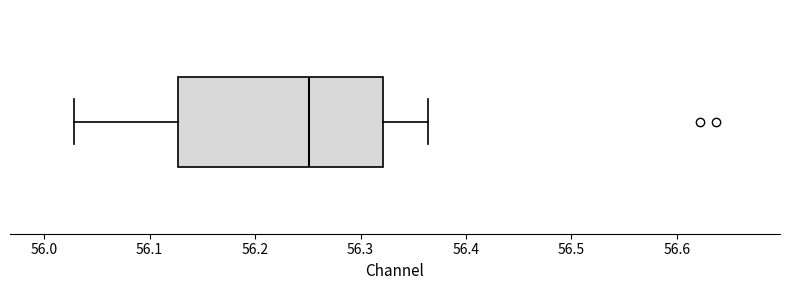

Transcribe this box plot: give where the median line is, the range the box spans, and where the two whiskers end, as read against the x-axis. The values are not printed on the chart, so give them approximately, as read against the axis.

median 56.25, box 56.13 to 56.32, whiskers 56.03 to 56.36